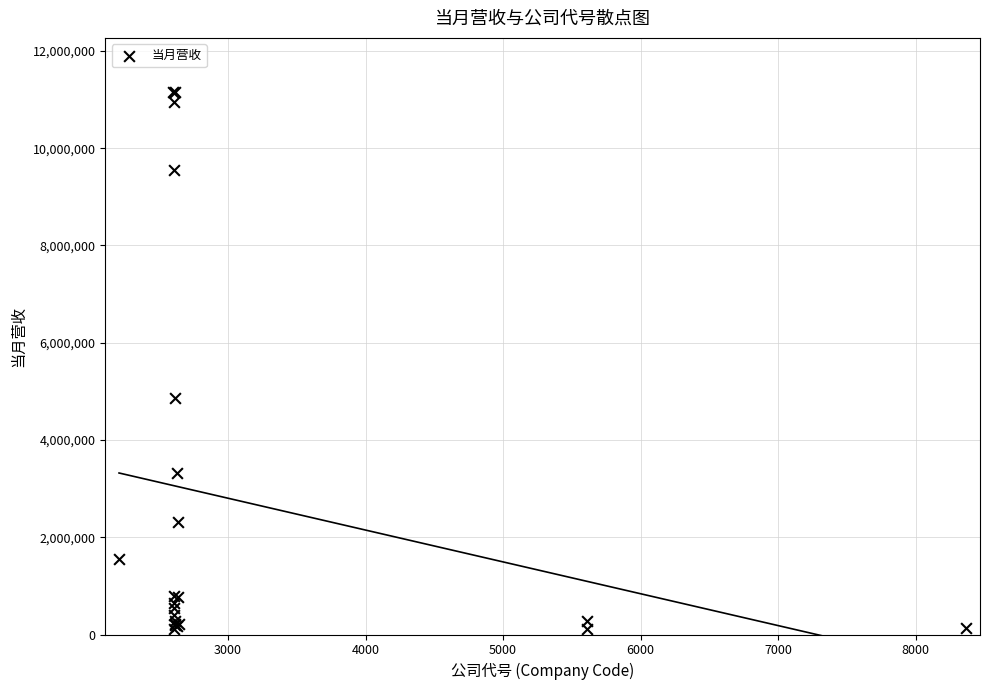

What Y value in the scatter plot is closest to 5630773?

4864702